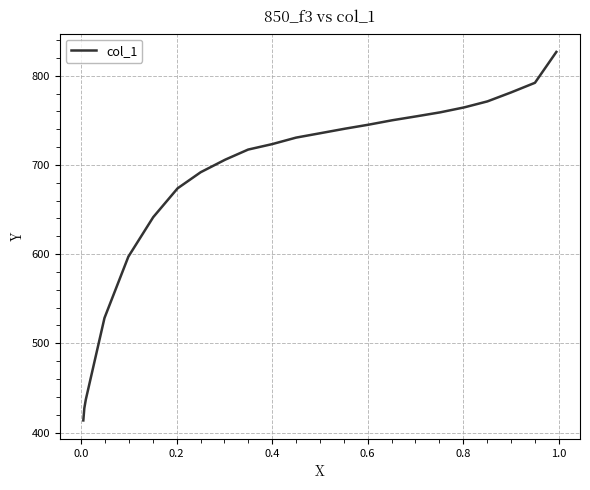

What is the sum of all values?

15707.3